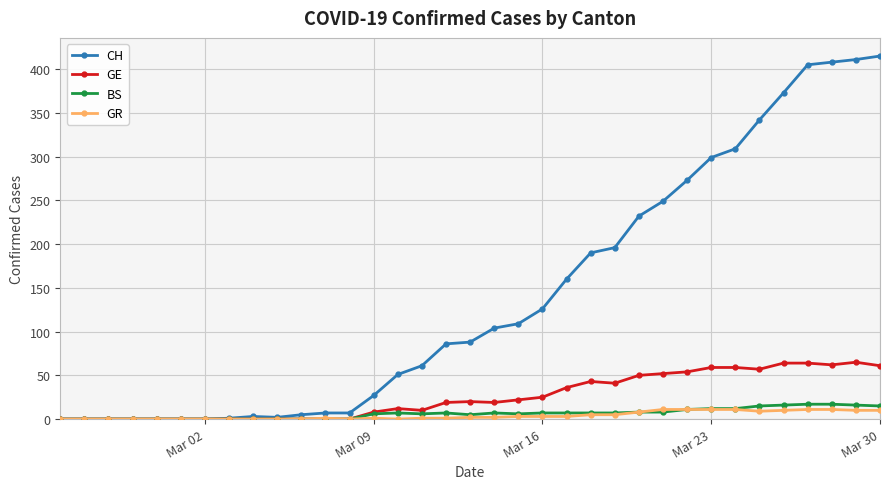

What is the greatest value displayed?

415